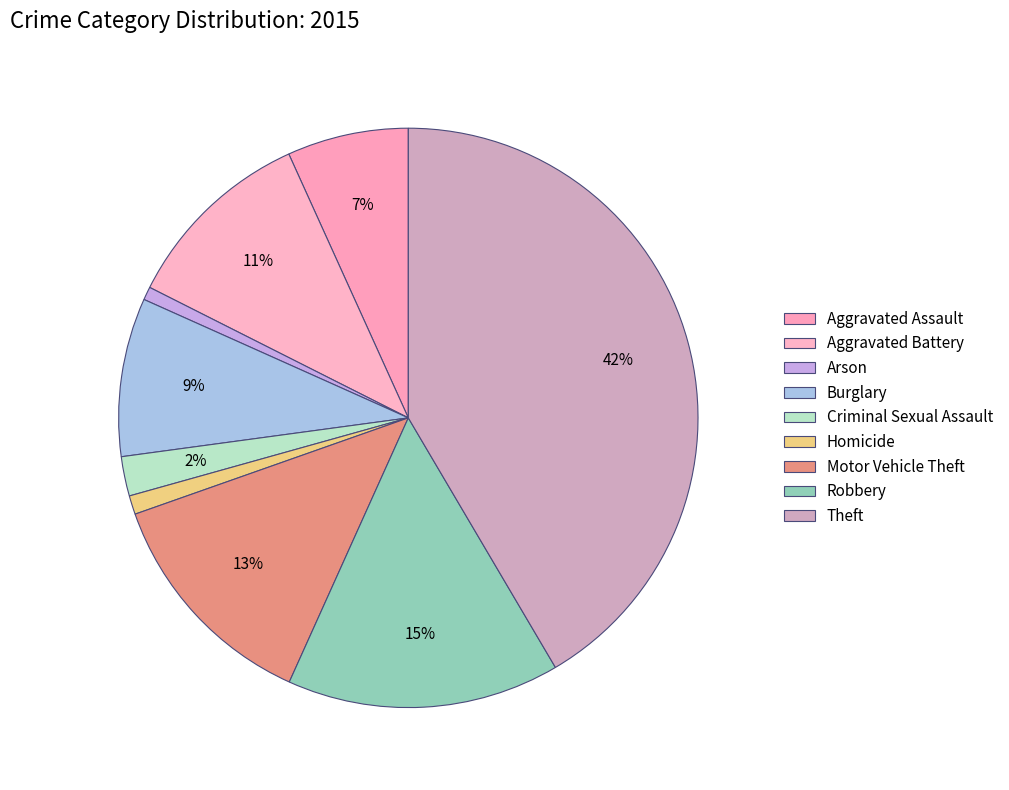

True or false: Aggravated Assault accounts for 1% of the total.

False